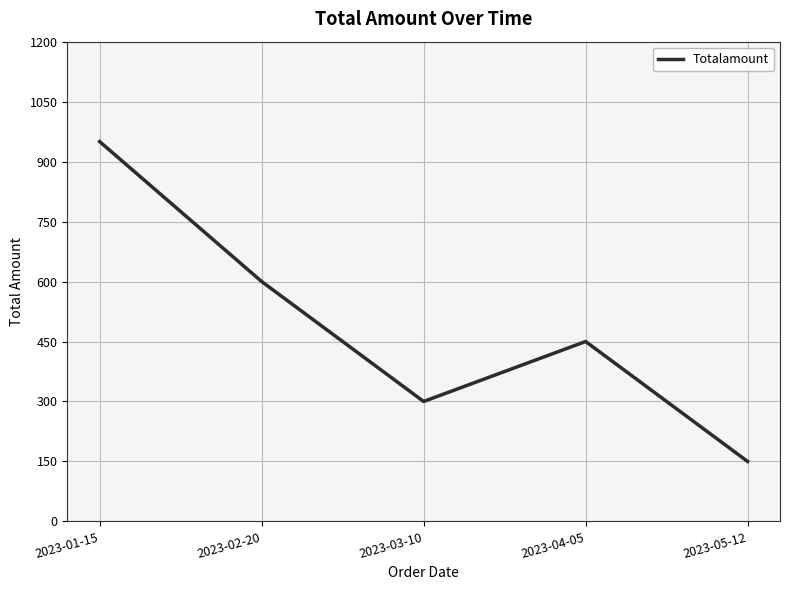

What is the sum of all values?

2450